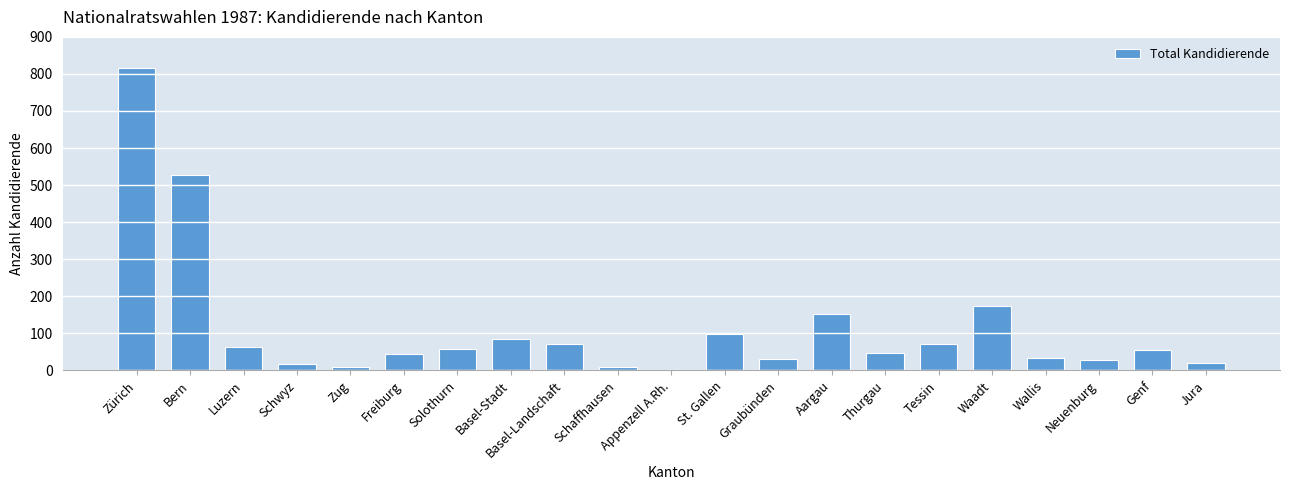

What is the approximate value at Neuenburg?

29